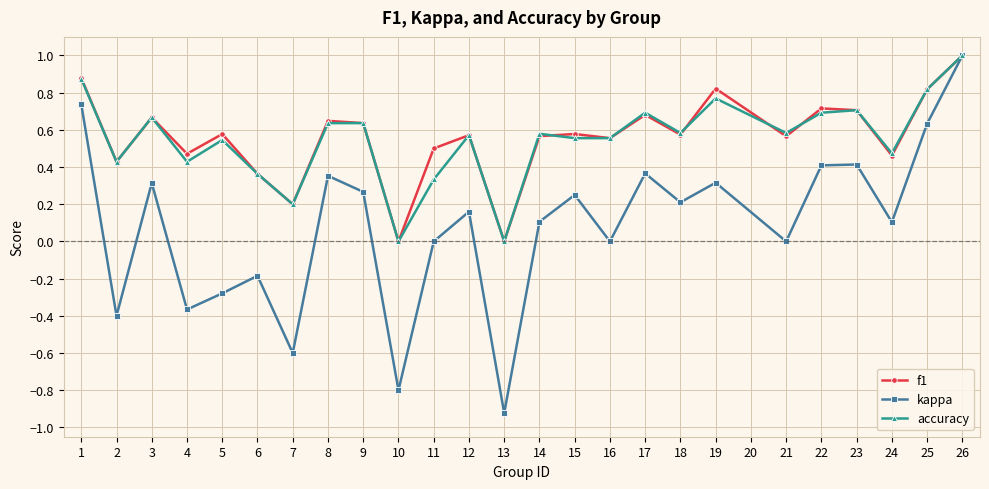

What is the difference between the kappa values at 13 and 15?

1.2